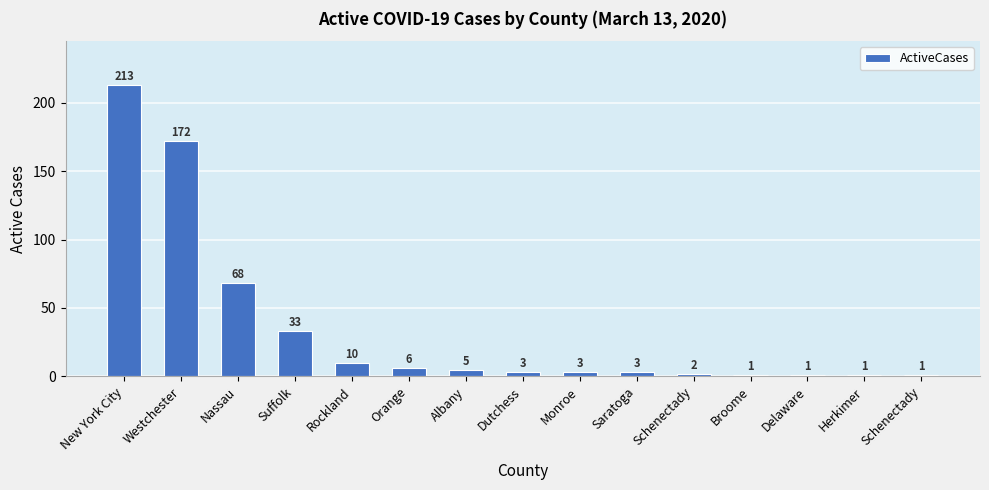

Reading left to right, extract all data points from this chart.

213	172	68	33	10	6	5	3	3	3	2	1	1	1	1